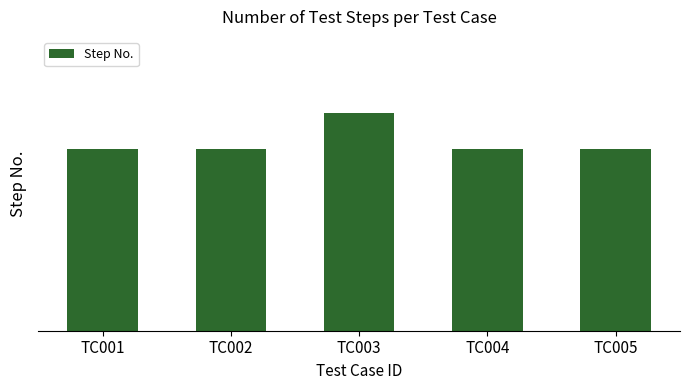

The value at TC002 is 5. True or false?

True